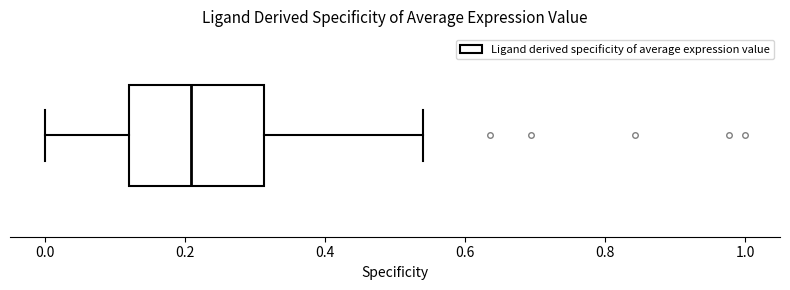

Read this box plot against the x-axis: the position of the median line, the range covered by the box, and the ends of both whiskers. The values are not printed on the chart, so give them approximately, as read against the axis.

median 0.20, box 0.12 to 0.32, whiskers 0.00 to 0.54